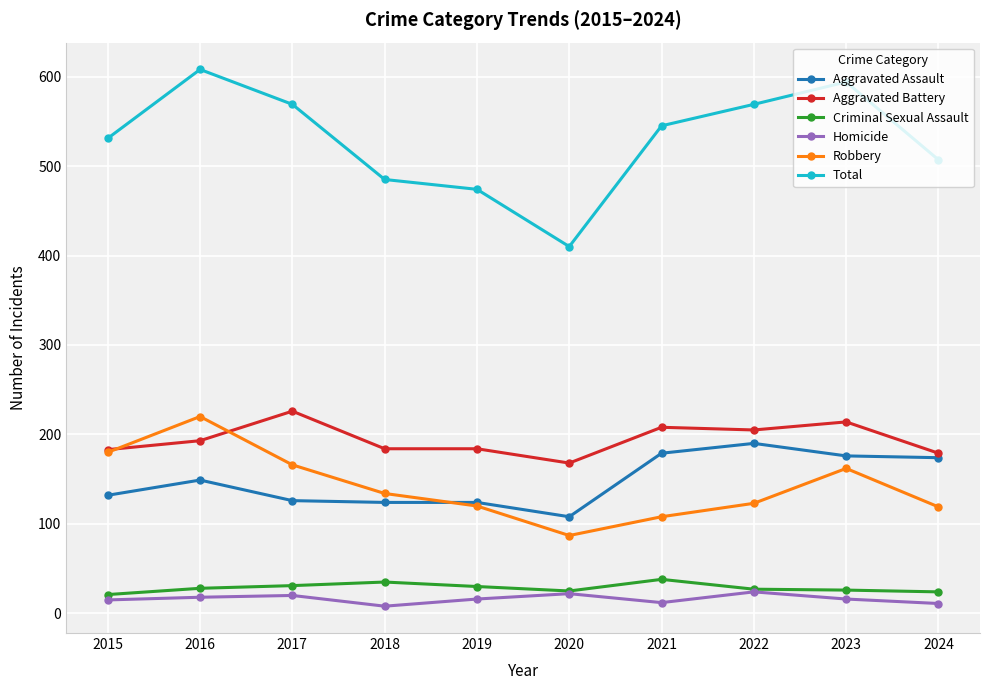

How many series are shown in this chart?

6